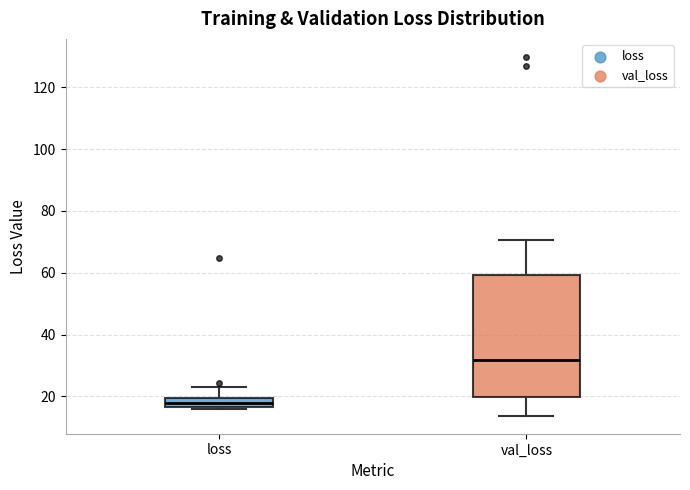

Comparing the boxes themselves (not the whiskers), which one is the tallest?

val_loss